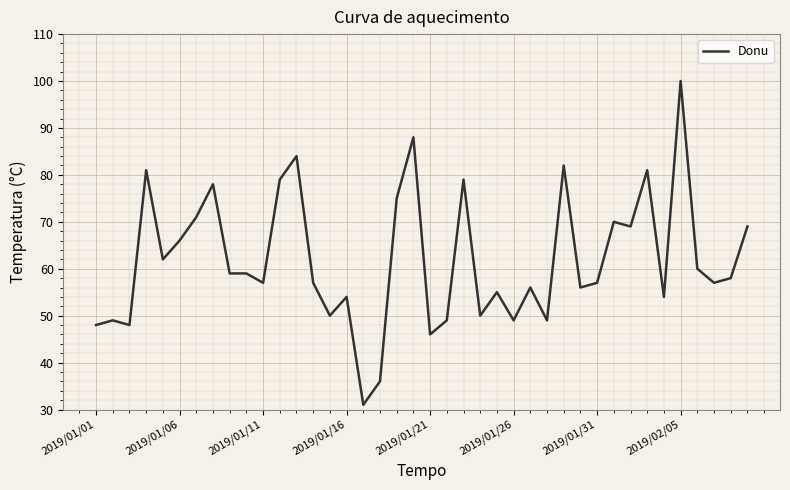

What is the minimum value shown in the chart?

31